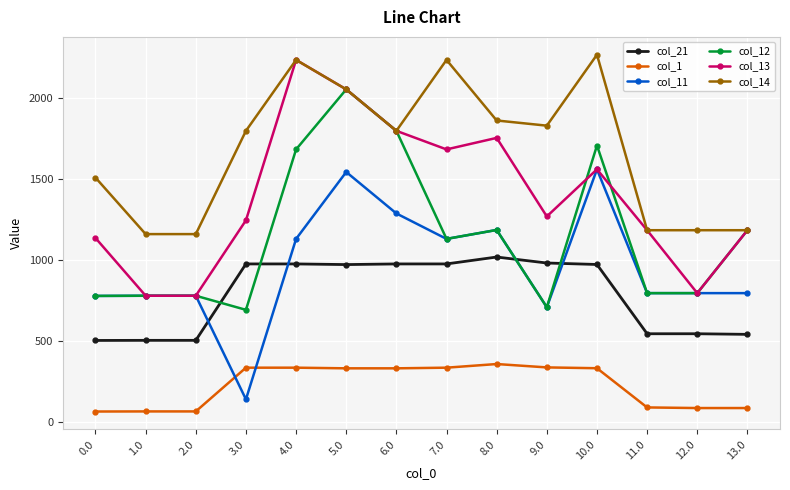

Which series has the largest range (max minus min)?

col_13